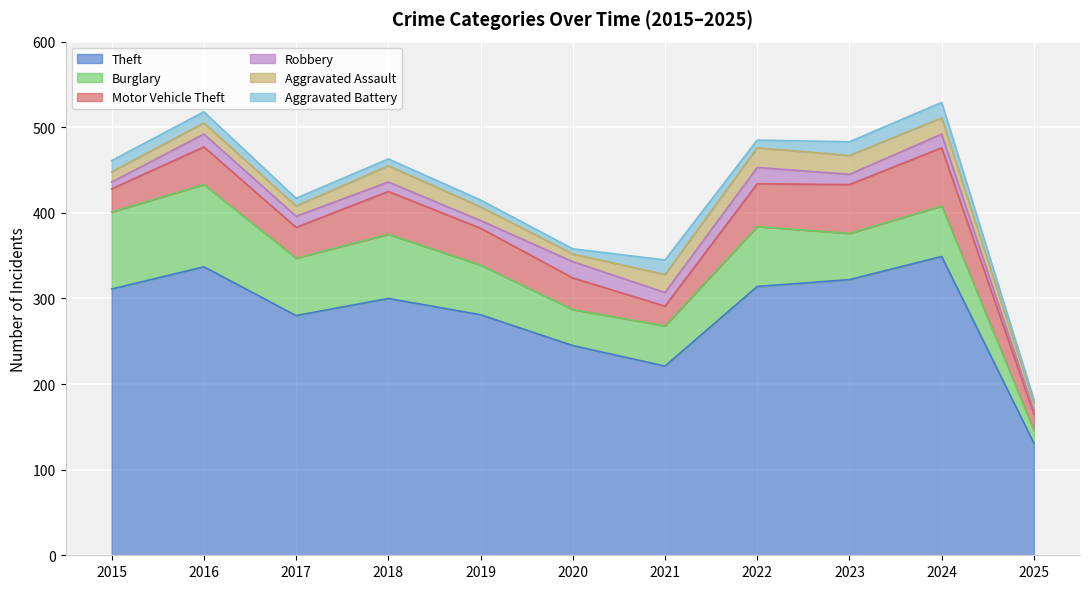

At which category does Burglary reach its first local valley?

2017